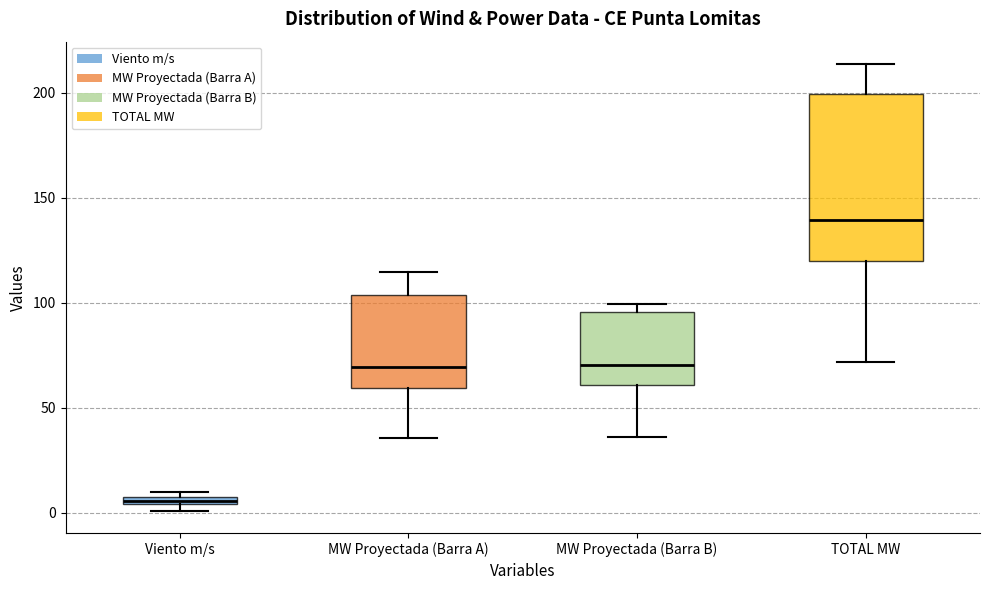

Where does the lower whisker of the box for MW Proyectada (Barra B) end on the y-axis? The values are not printed on the chart, so give them approximately, as read against the axis.

35